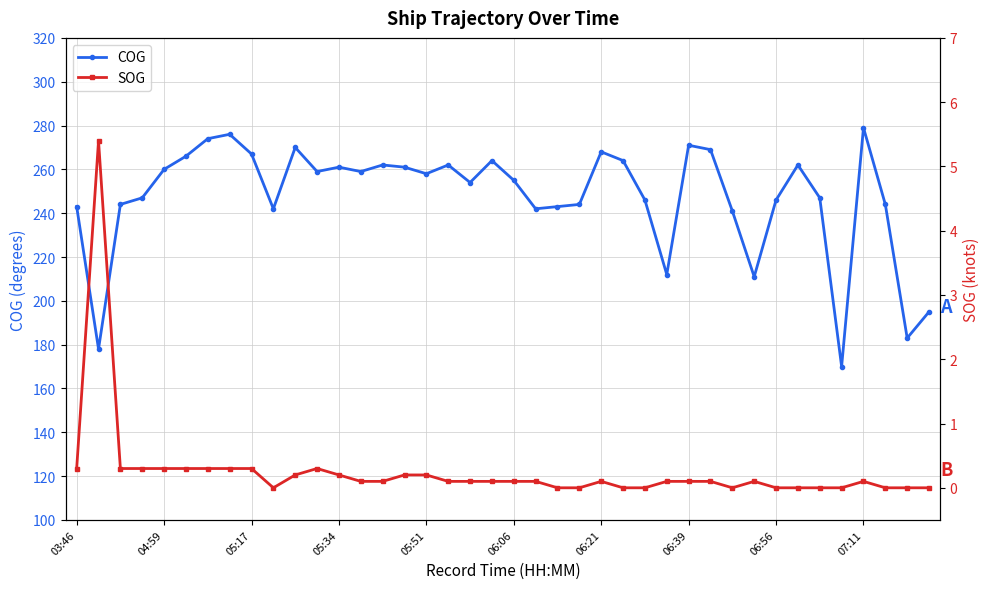

Is it true that SOG equals 0.1 at 27?

True